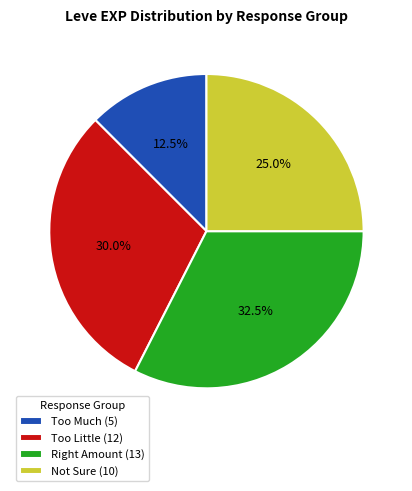

Does any single category account for the majority?

No